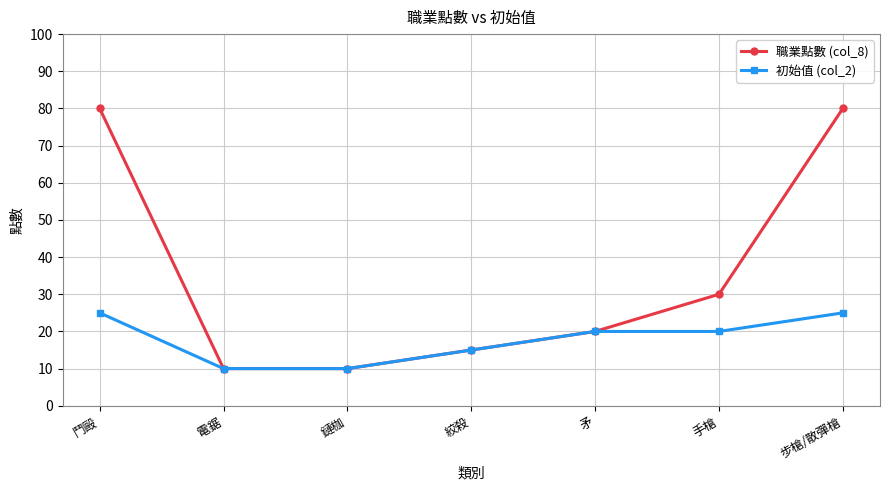

Which series has the widest spread of values?

職業點數 (col_8)